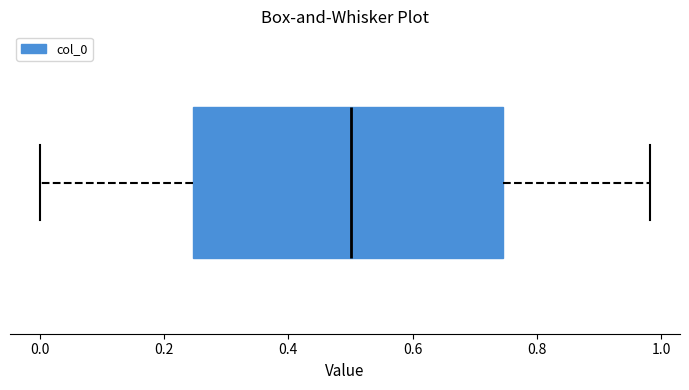

Where is the left edge of the box on the x-axis? The values are not printed on the chart, so give them approximately, as read against the axis.

0.24